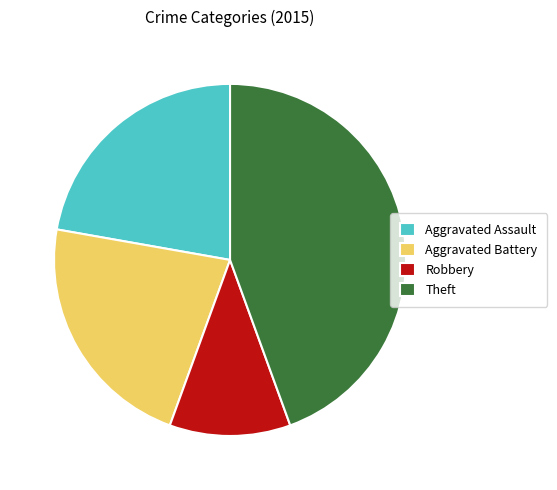

What is the ratio of the value at Robbery to the value at Aggravated Battery?

0.5